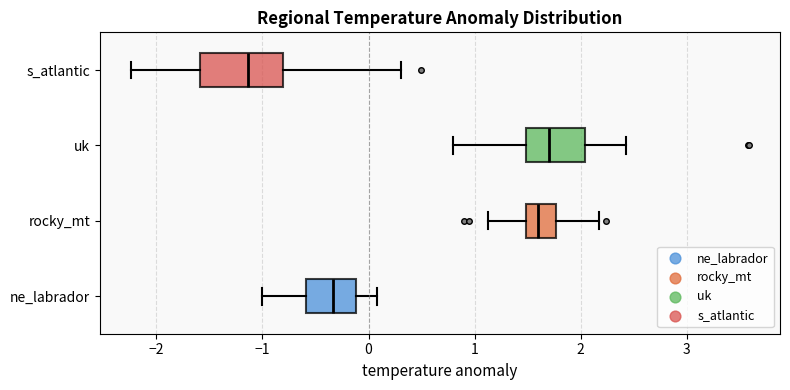

Which box has the furthest to the left median line?

s_atlantic